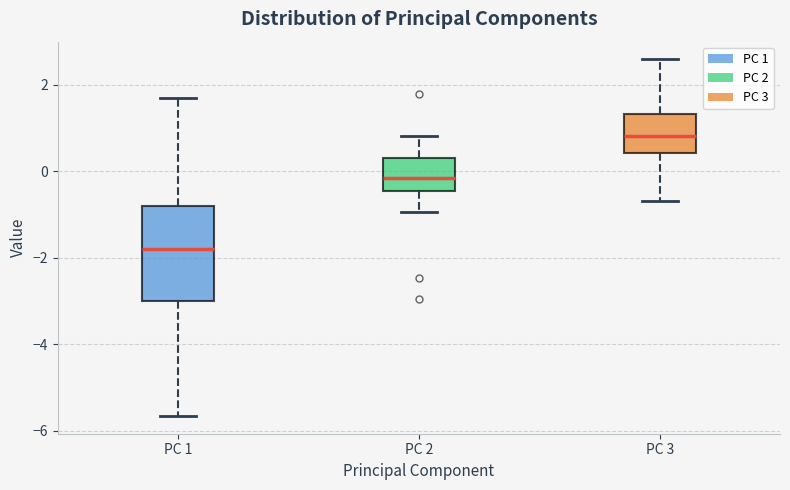

Where does the upper whisker of the box for PC 1 end on the y-axis? The values are not printed on the chart, so give them approximately, as read against the axis.

1.6